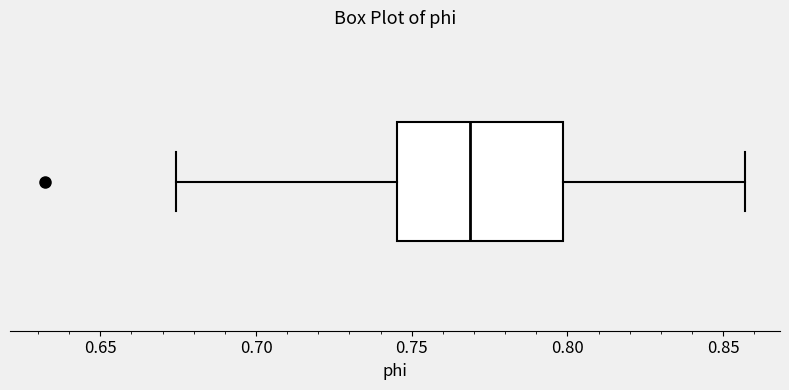

Read this box plot against the x-axis: the position of the median line, the range covered by the box, and the ends of both whiskers. The values are not printed on the chart, so give them approximately, as read against the axis.

median 0.770, box 0.745 to 0.800, whiskers 0.675 to 0.855